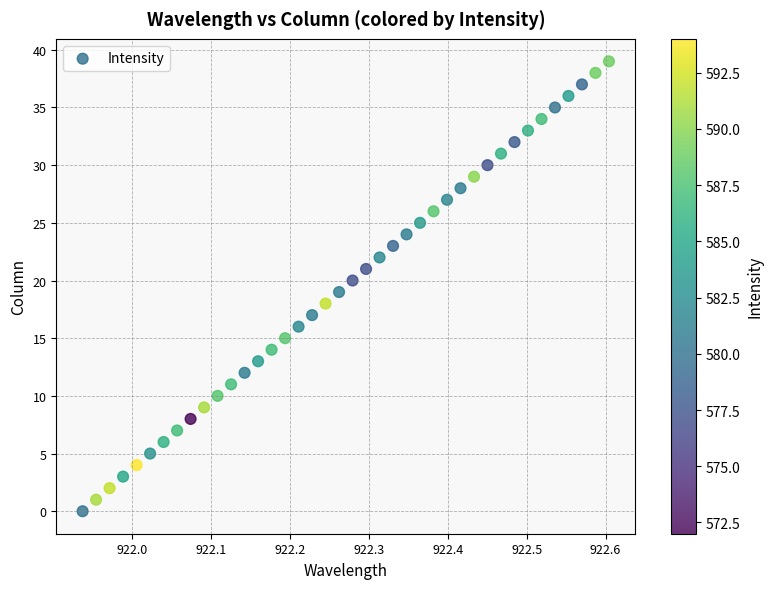

What is the range of Y values (max minus min)?

39